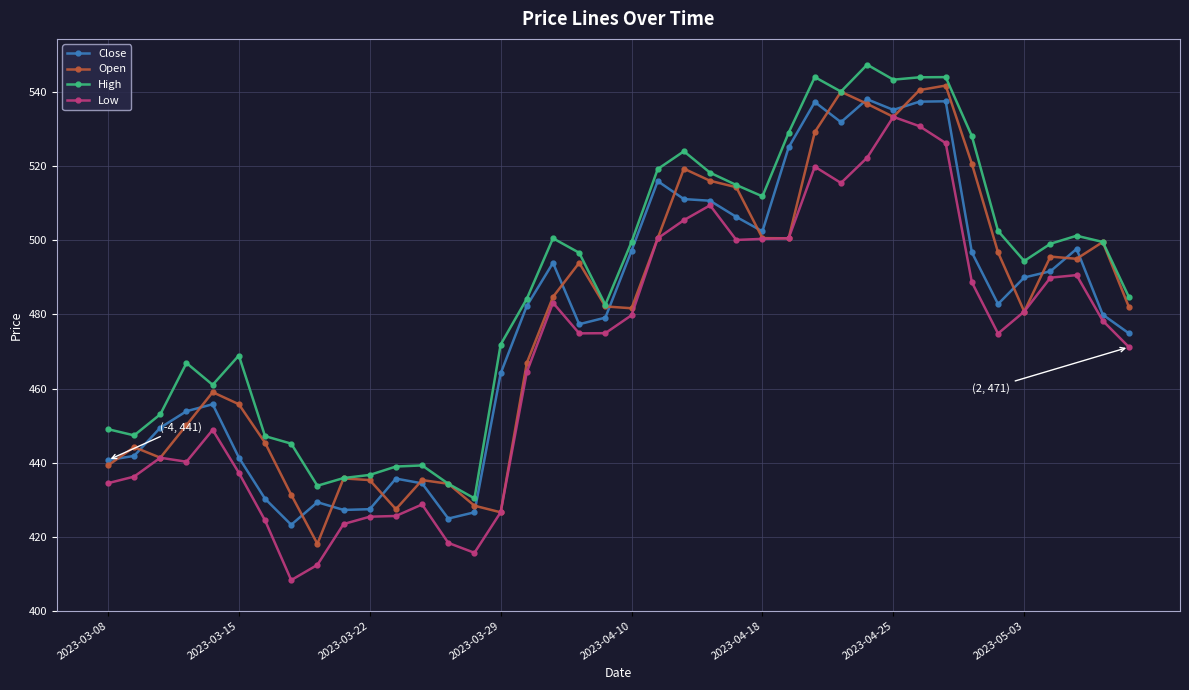

True or false: Close has more than 1 interior local peaks.

True